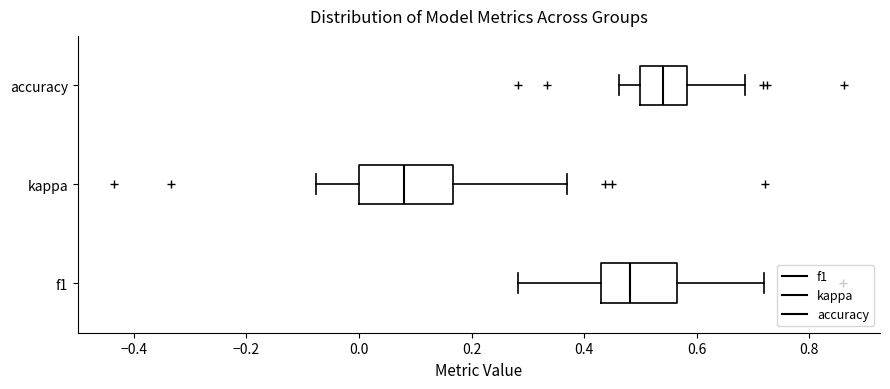

Reading bottom to top, read every box against the x-axis: the position of its median line, the range the box covers, and the ends of its whiskers. The values are not printed on the chart, so give them approximately, as read against the axis.

f1: median 0.48, box 0.44 to 0.56, whiskers 0.28 to 0.72
kappa: median 0.08, box 0.00 to 0.16, whiskers -0.08 to 0.38
accuracy: median 0.54, box 0.50 to 0.58, whiskers 0.46 to 0.68